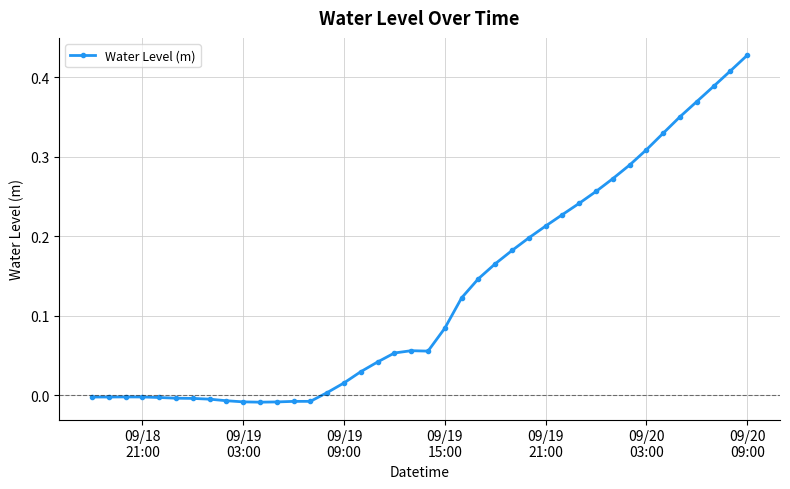

What is the sum of all values?

5.2